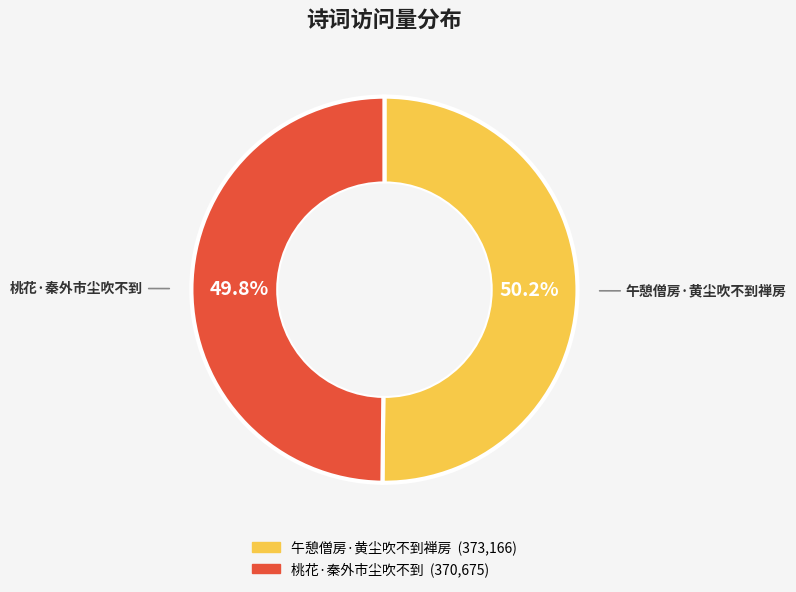

Is there any slice that represents more than half of the pie?

Yes